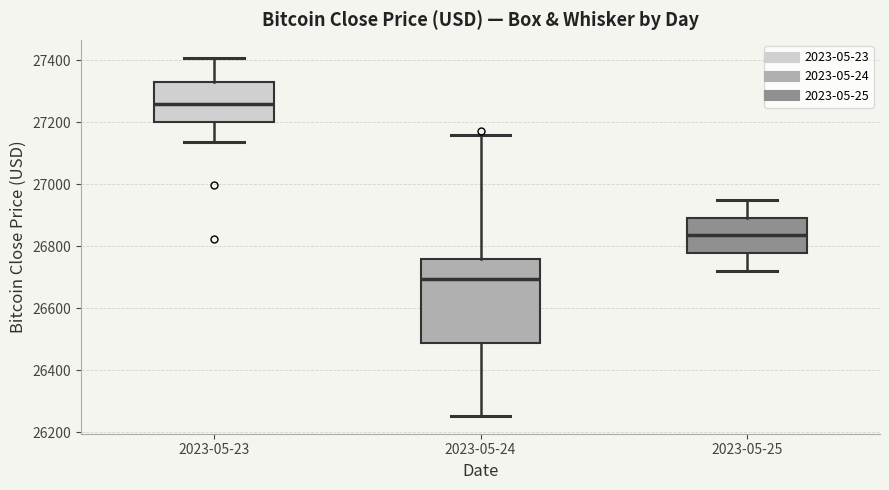

Reading left to right, transcribe this box plot: for each box, give where its median line is, the range the box spans, and where its two whiskers end, as read against the y-axis. The values are not printed on the chart, so give them approximately, as read against the axis.

2023-05-23: median 27260, box 27200 to 27340, whiskers 27140 to 27400
2023-05-24: median 26700, box 26480 to 26760, whiskers 26260 to 27160
2023-05-25: median 26840, box 26780 to 26900, whiskers 26720 to 26960